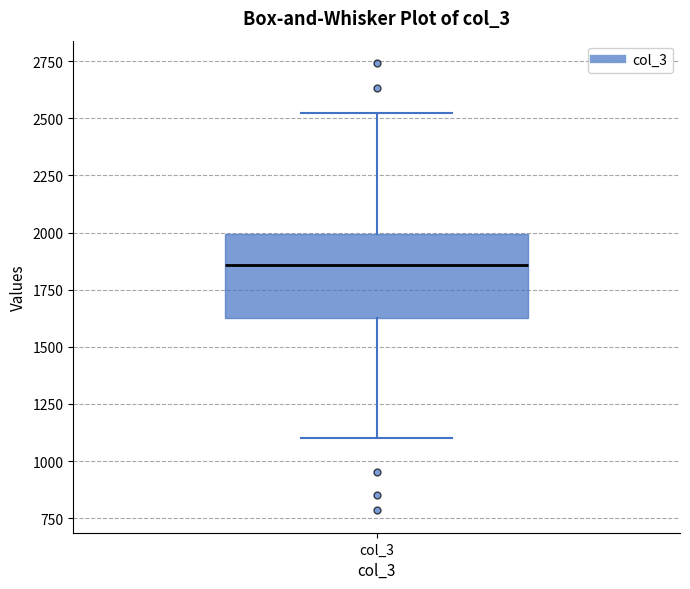

Transcribe this box plot: give where the median line is, the range the box spans, and where the two whiskers end, as read against the y-axis. The values are not printed on the chart, so give them approximately, as read against the axis.

median 1850, box 1650 to 2000, whiskers 1100 to 2500